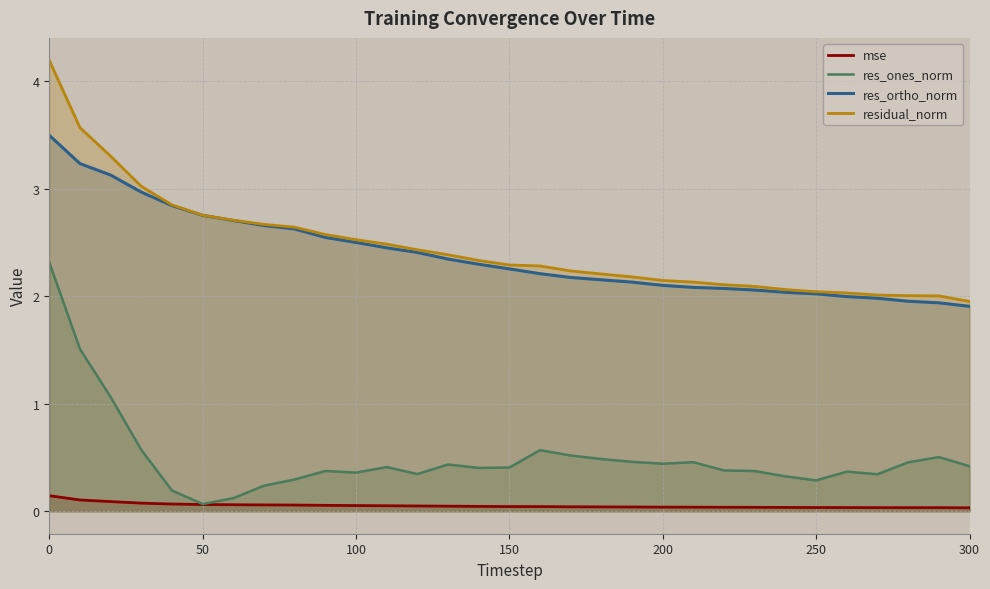

True or false: res_ortho_norm and residual_norm cross at least once.

False